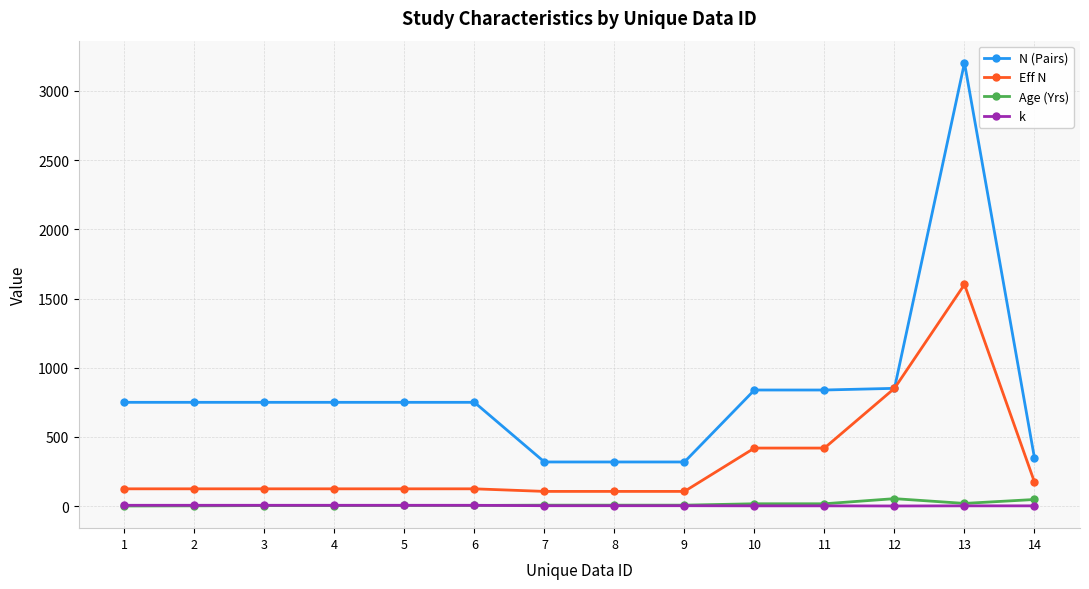

True or false: Age (Yrs) and Eff N intersect in this chart.

False